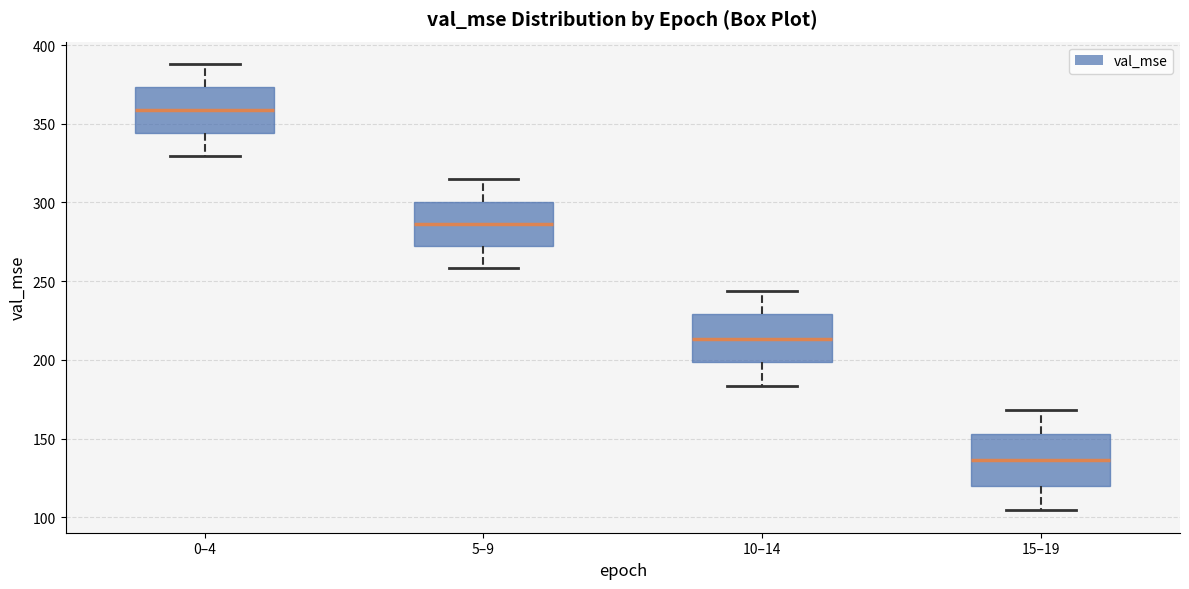

Which box's median line is the highest?

0–4